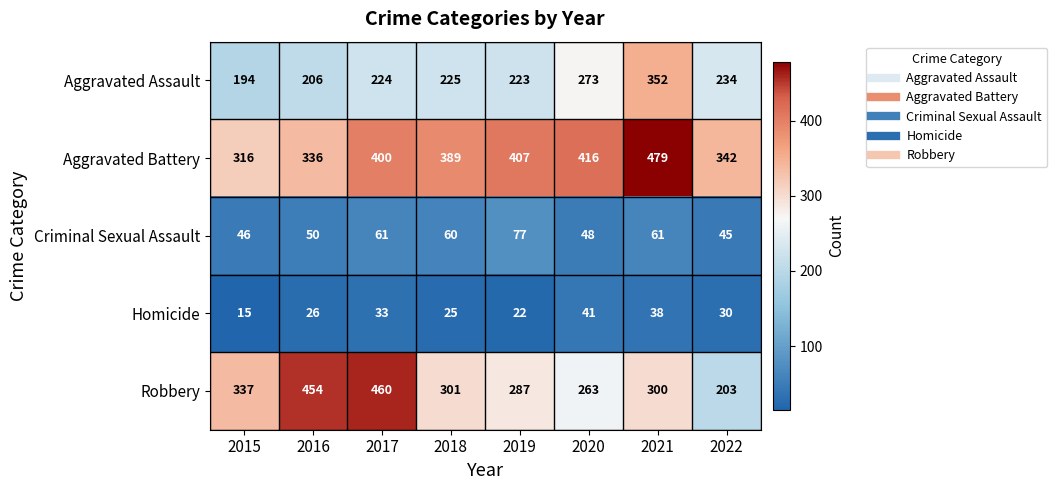

How many data points in Criminal Sexual Assault are less than 60?

4